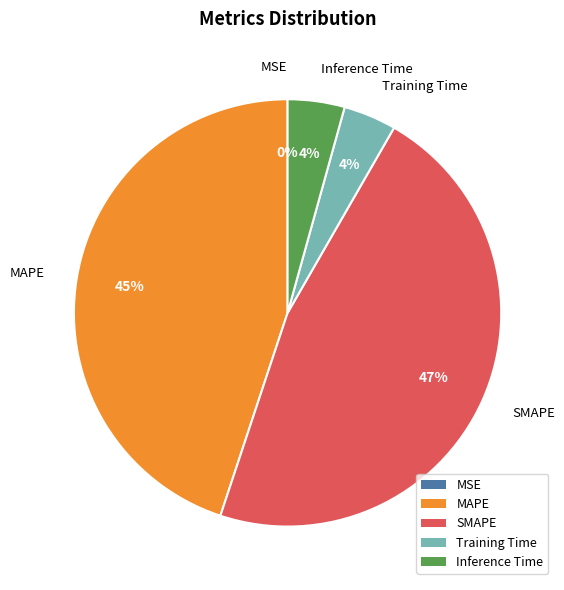

True or false: MAPE accounts for 58% of the total.

False